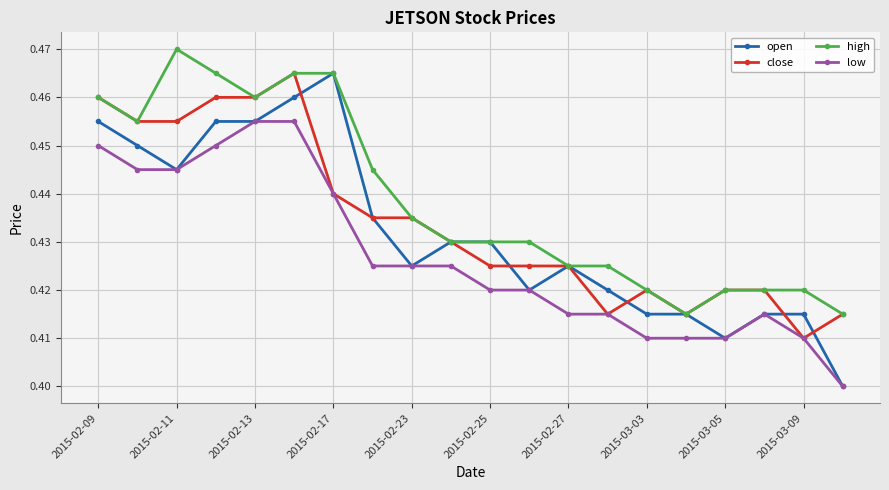

How many categories are shown in the chart?

20